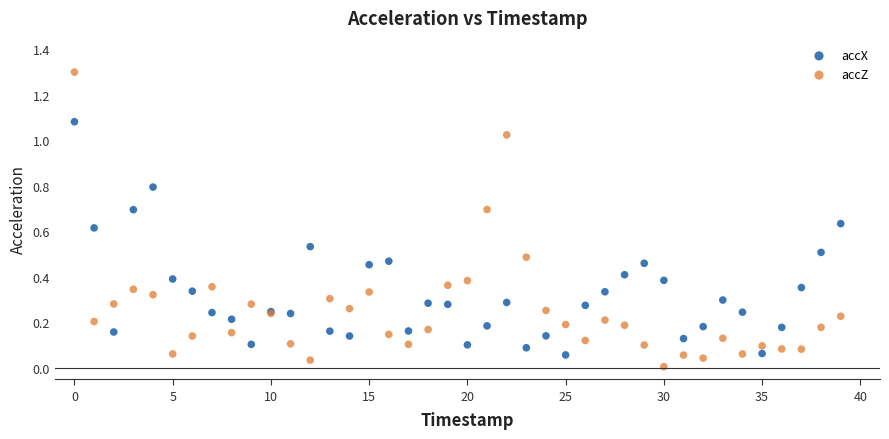

Which series reaches the maximum Y coordinate?

accZ